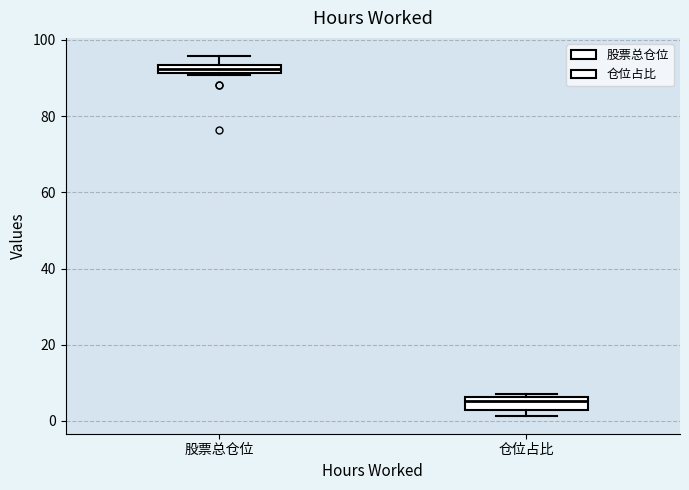

Which box has the highest median line?

股票总仓位